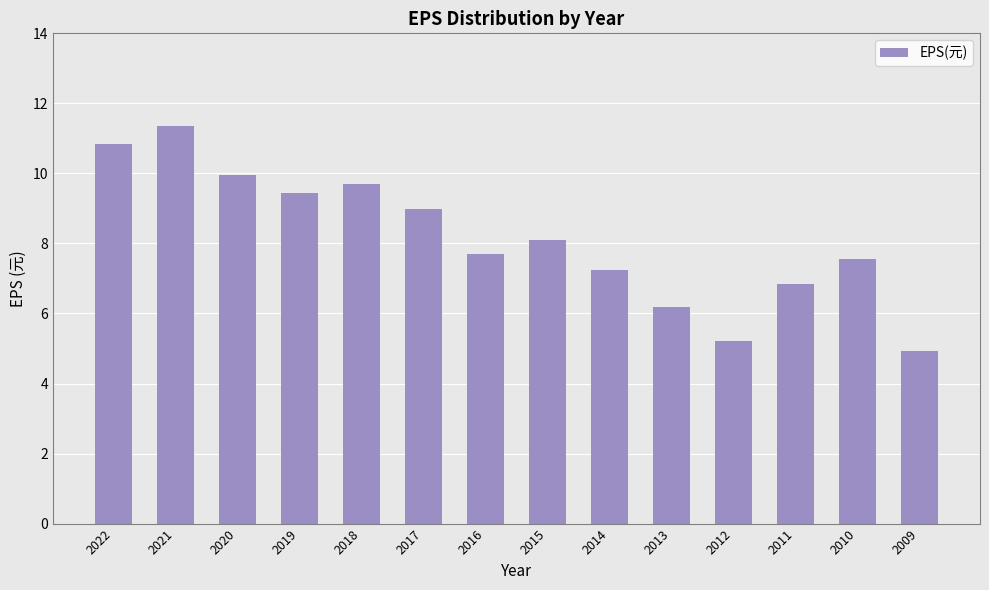

At which label is the value closest to 8?

2015